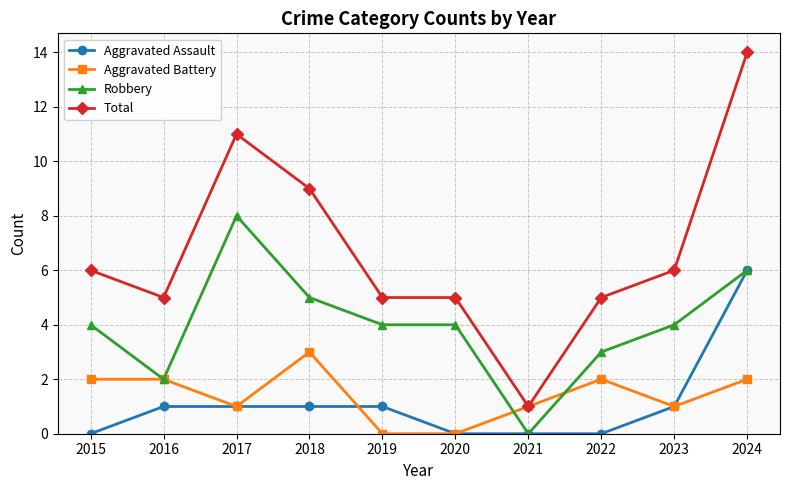

Reading left to right, list all the values displayed in this chart.

Aggravated Assault: 2015=0	2016=1	2017=1	2018=1	2019=1	2020=0	2021=0	2022=0	2023=1	2024=6
Aggravated Battery: 2015=2	2016=2	2017=1	2018=3	2019=0	2020=0	2021=1	2022=2	2023=1	2024=2
Robbery: 2015=4	2016=2	2017=8	2018=5	2019=4	2020=4	2021=0	2022=3	2023=4	2024=6
Total: 2015=6	2016=5	2017=11	2018=9	2019=5	2020=5	2021=1	2022=5	2023=6	2024=14